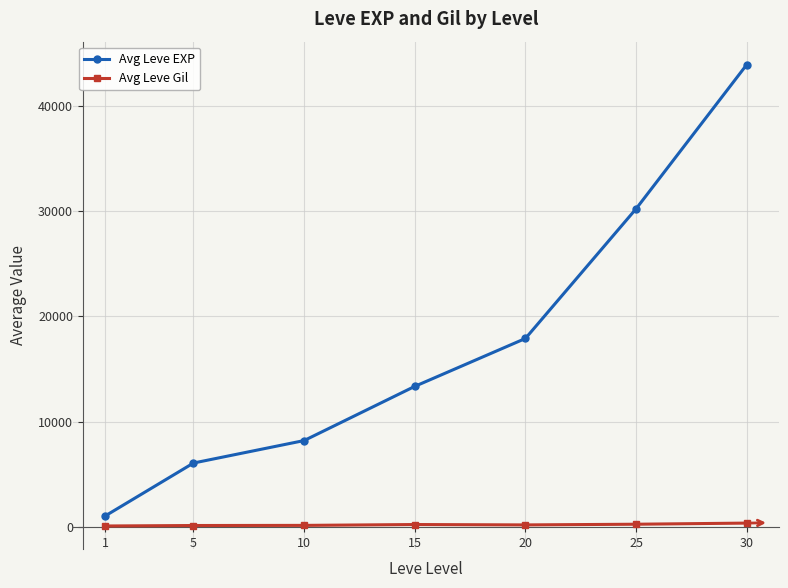

How many lines are shown in the chart?

2